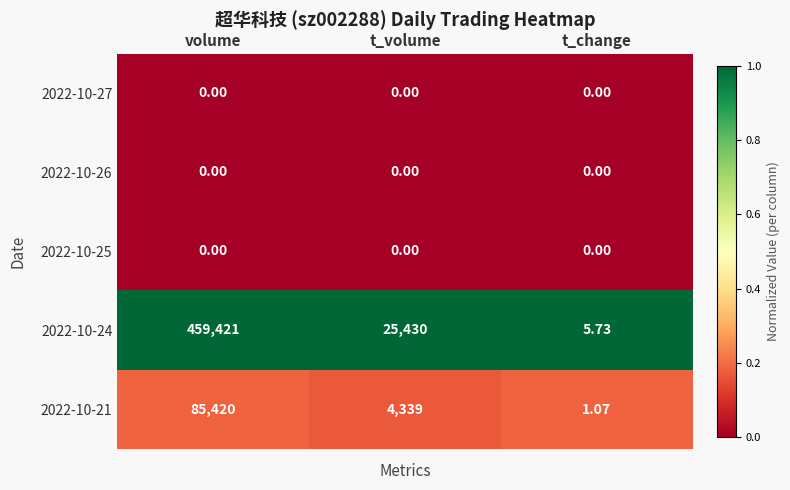

Is the value of 2022-10-24 at t_change greater than the value of 2022-10-26 at volume?

Yes